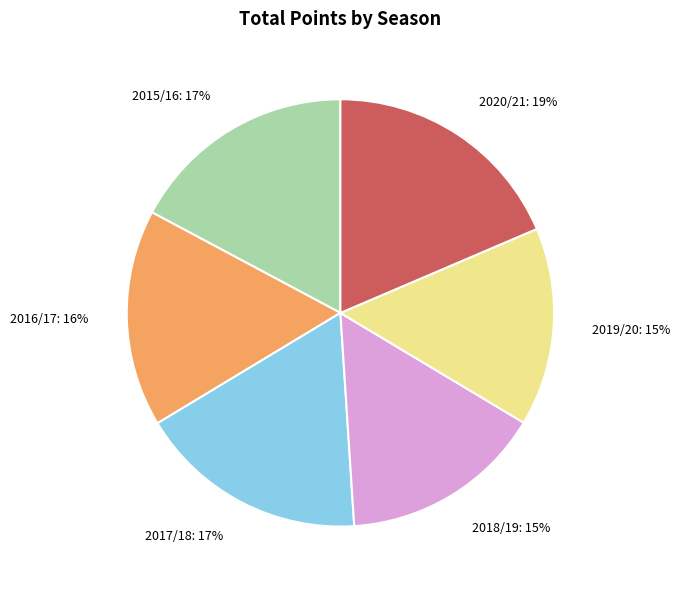

Does any single category account for the majority?

No